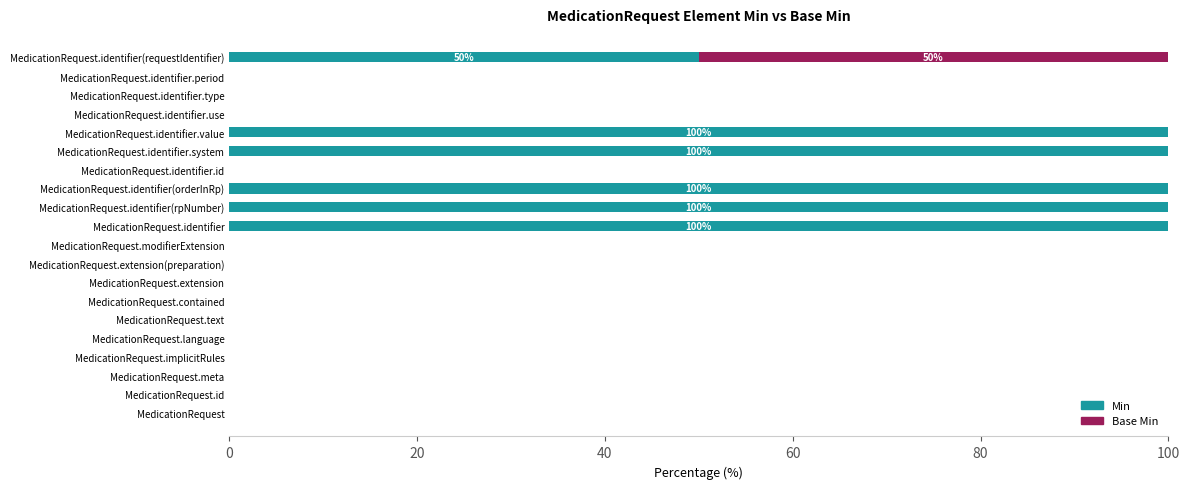

What is the sum of all Min values?

550